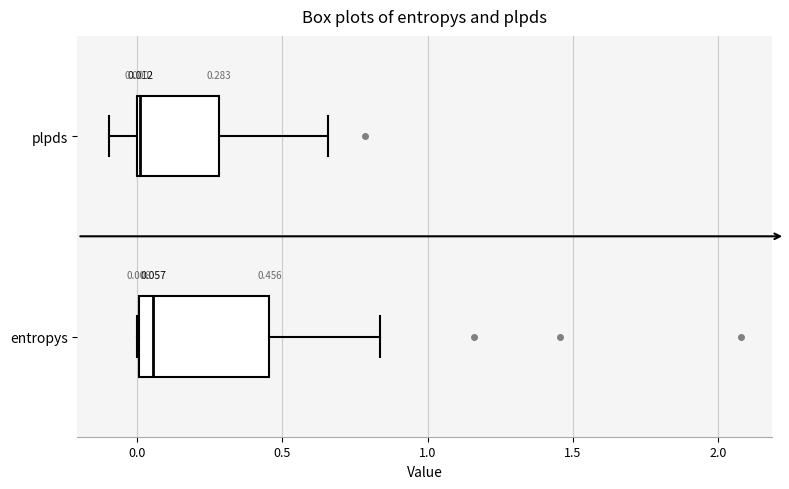

Comparing the boxes themselves (not the whiskers), which one is the widest?

entropys